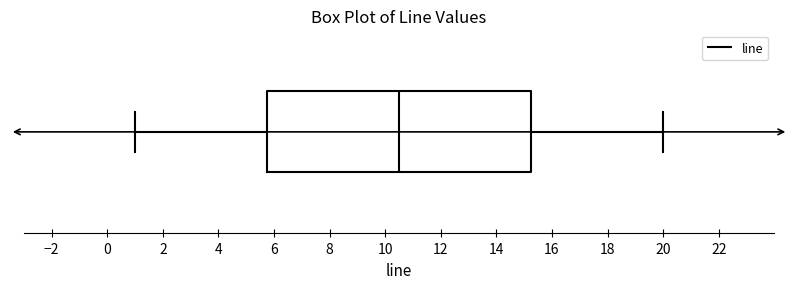

Transcribe this box plot: give where the median line is, the range the box spans, and where the two whiskers end, as read against the x-axis. The values are not printed on the chart, so give them approximately, as read against the axis.

median 10.6, box 5.8 to 15.2, whiskers 1.0 to 20.0